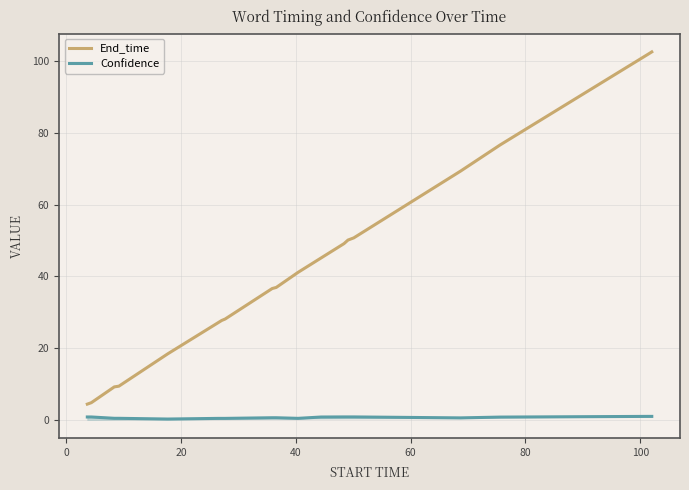

What is the average value of the Confidence series?

0.6